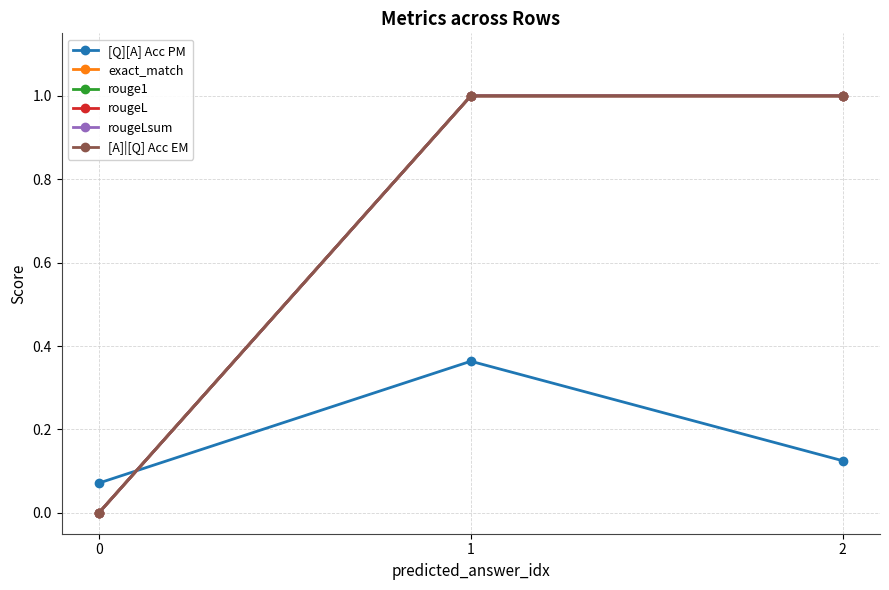

What is the total value across all series at 2?

5.1